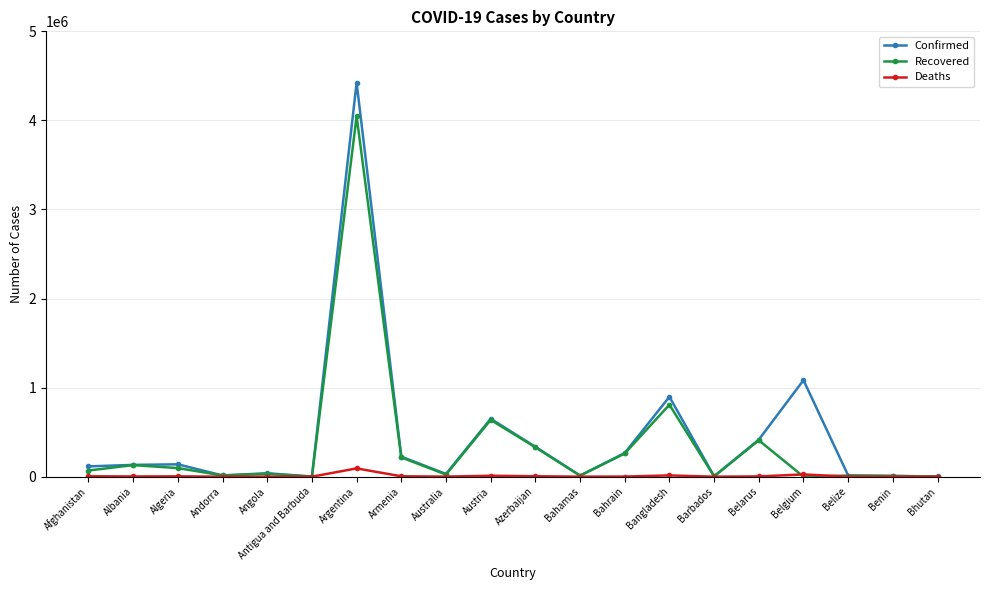

What is the label of the 2nd point from the left?

Albania